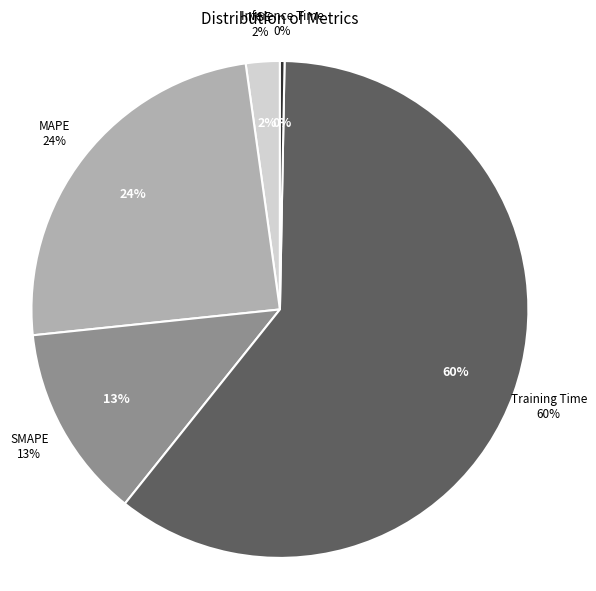

Is the sum of Training Time and MAPE greater than half?

Yes